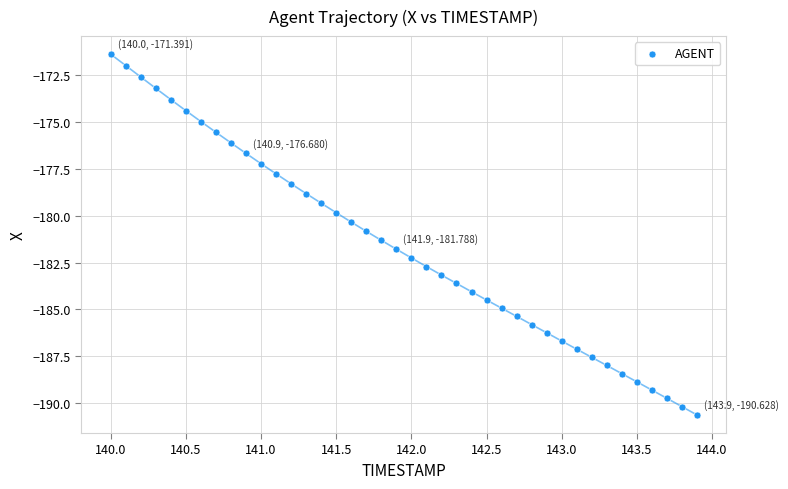

What is the range of X values (max minus min)?

3.9